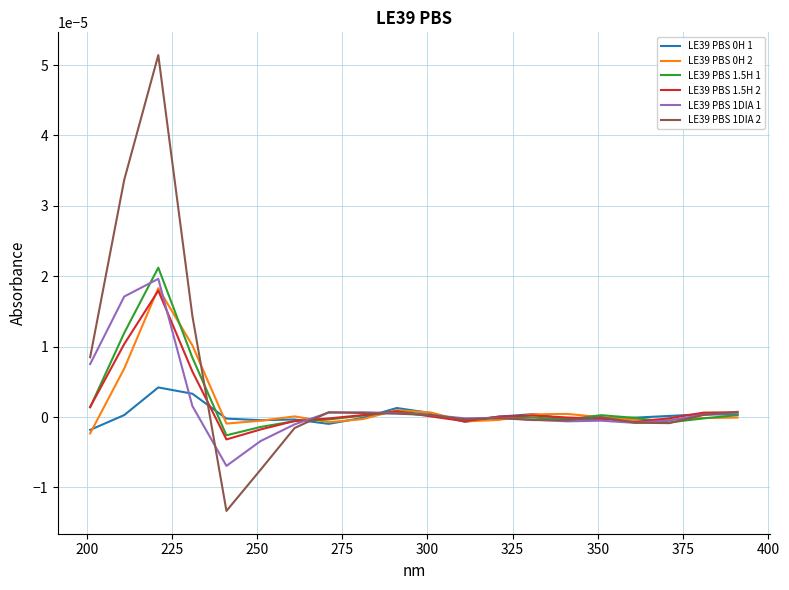

Which series has the widest spread of values?

LE39 PBS 1DIA 2